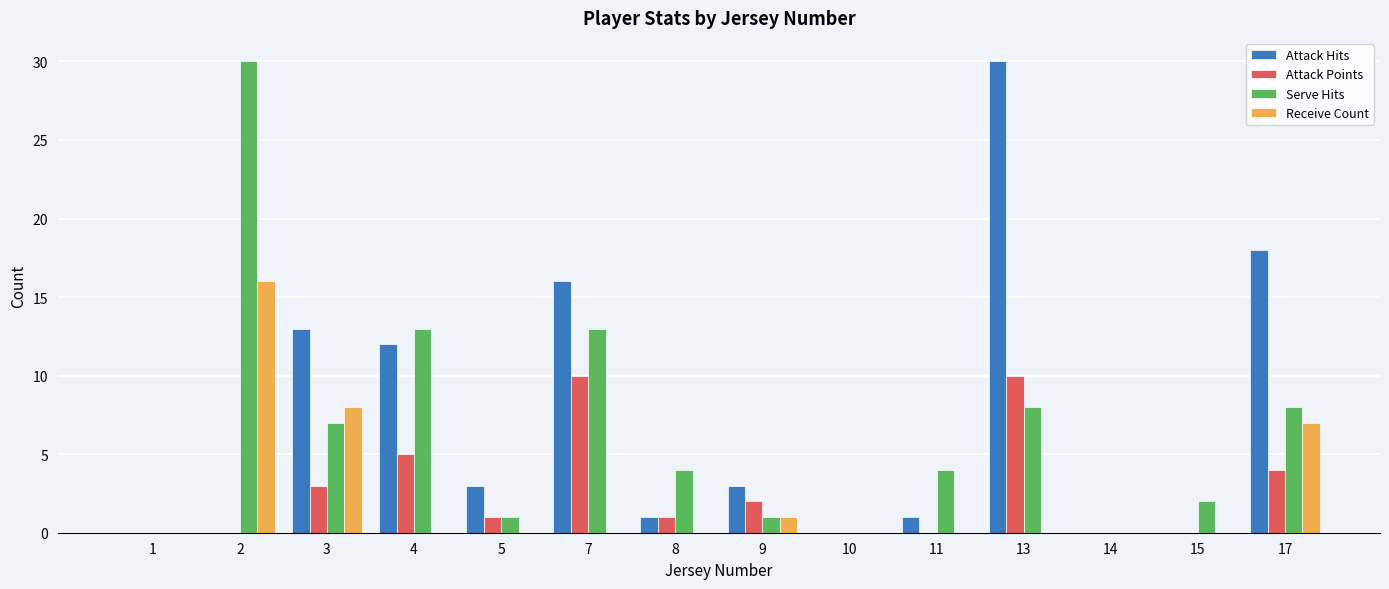

Count the number of categories in the chart.

14